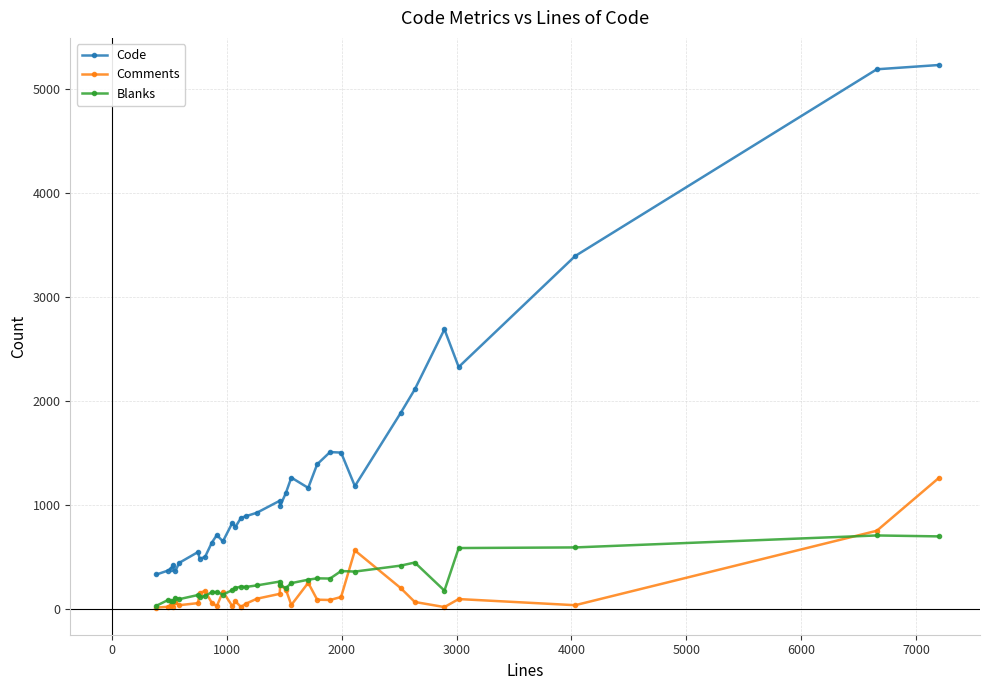

Rank the series by their maximum value, from lowest to highest.

Blanks, Comments, Code